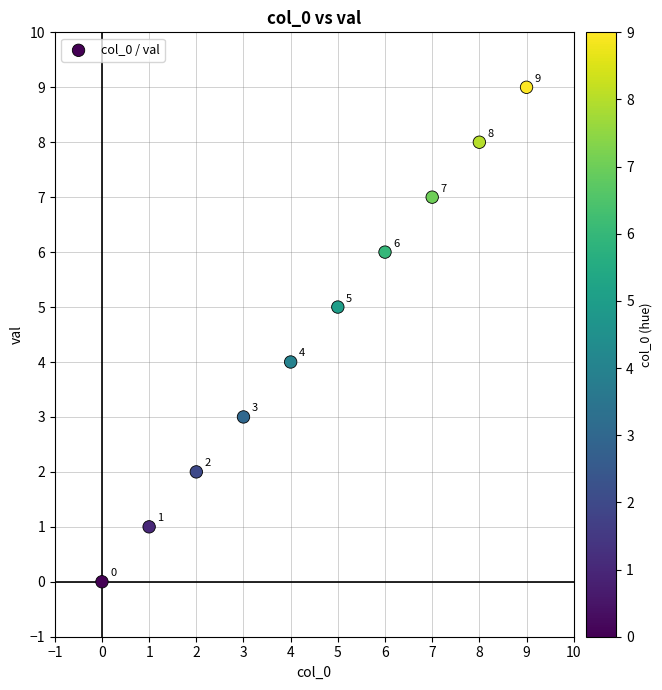

What Y value in the scatter plot is closest to 4?

4